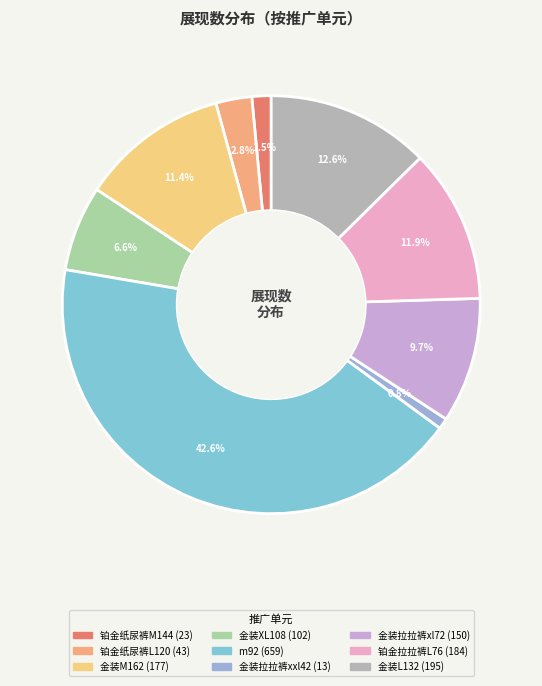

To the nearest percent, what portion does 金装XL108 represent?

7%